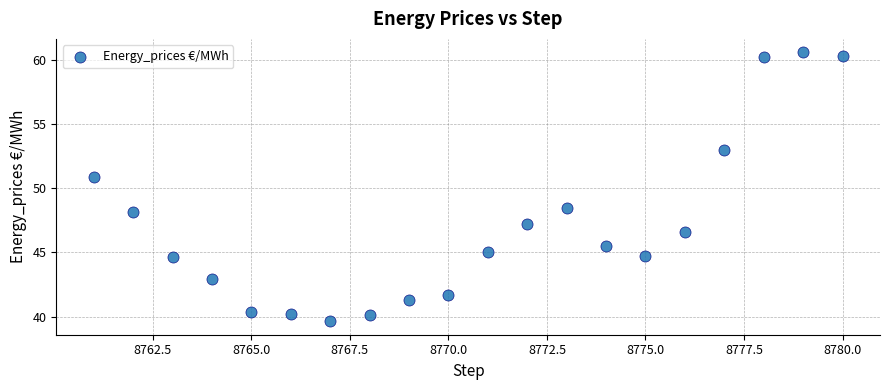

What Y value in the scatter plot is closest to 50?

50.9